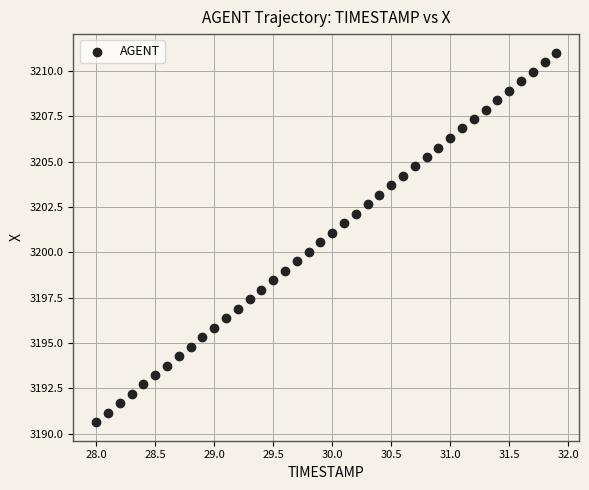

What is the range of X values (max minus min)?

3.9